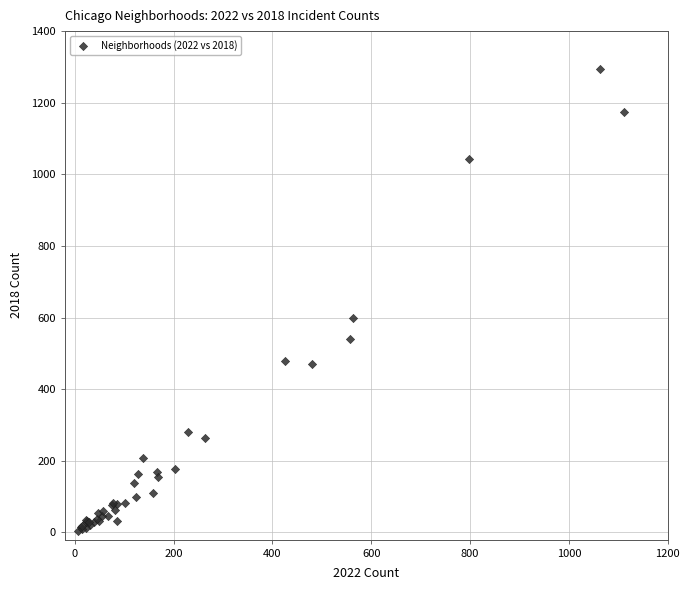

What Y value in the scatter plot is closest to 650?

599